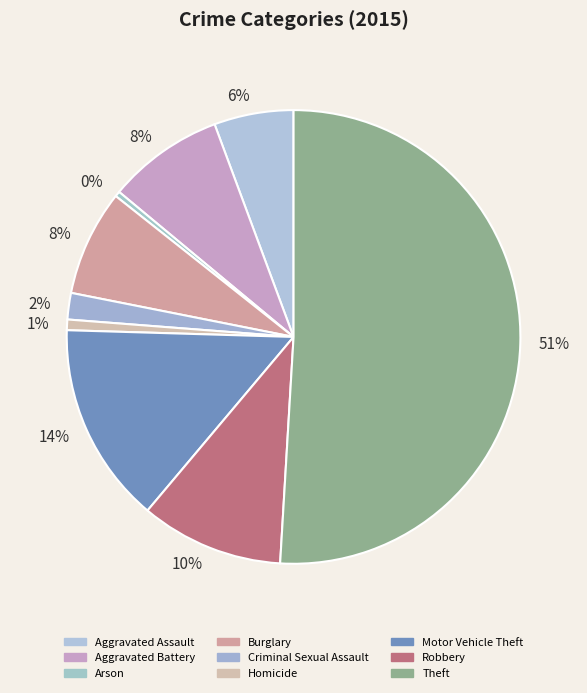

What is the smallest slice in the pie chart?

Arson